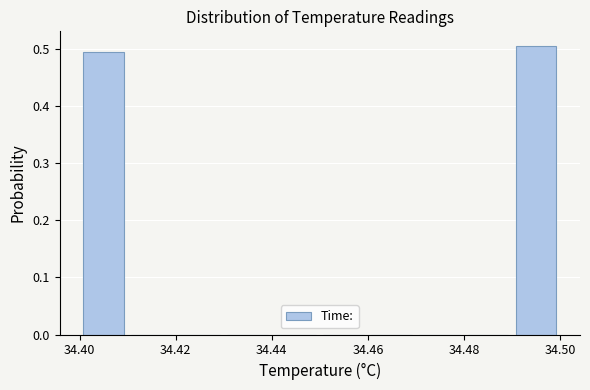

Over which range of the x-axis is the bar tallest?

34.49 to 34.50